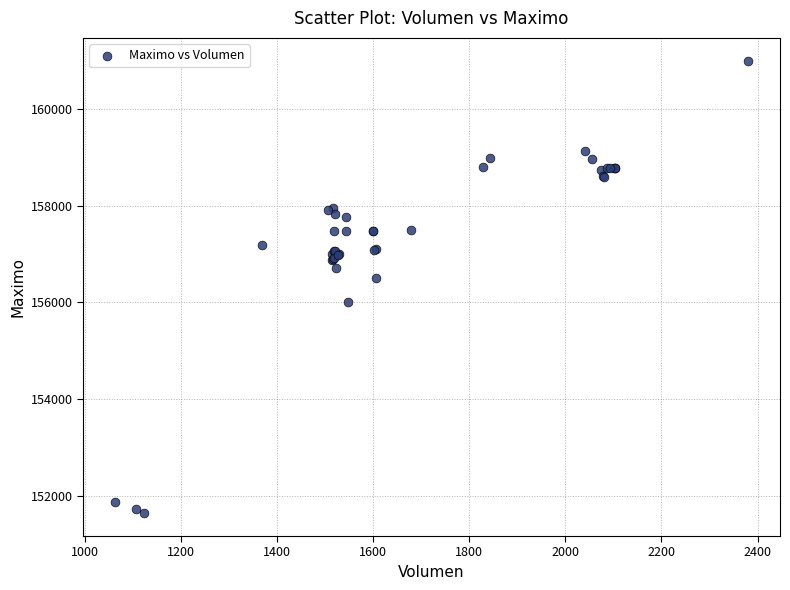

What Y value in the scatter plot is closest to 156316?

156500